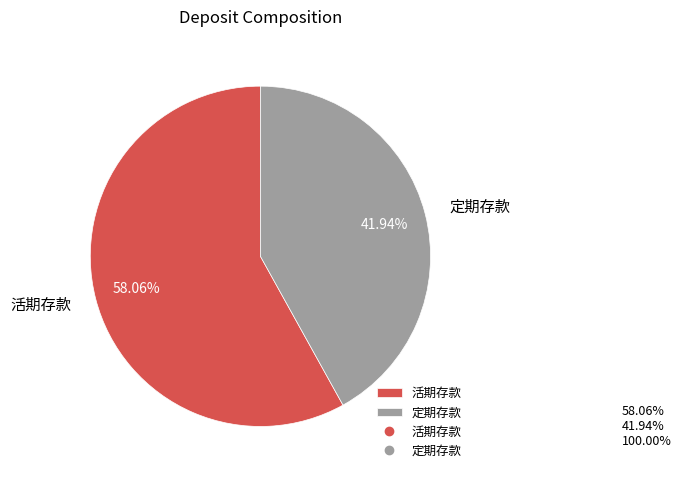

To the nearest percent, what is the average slice percentage?

50%